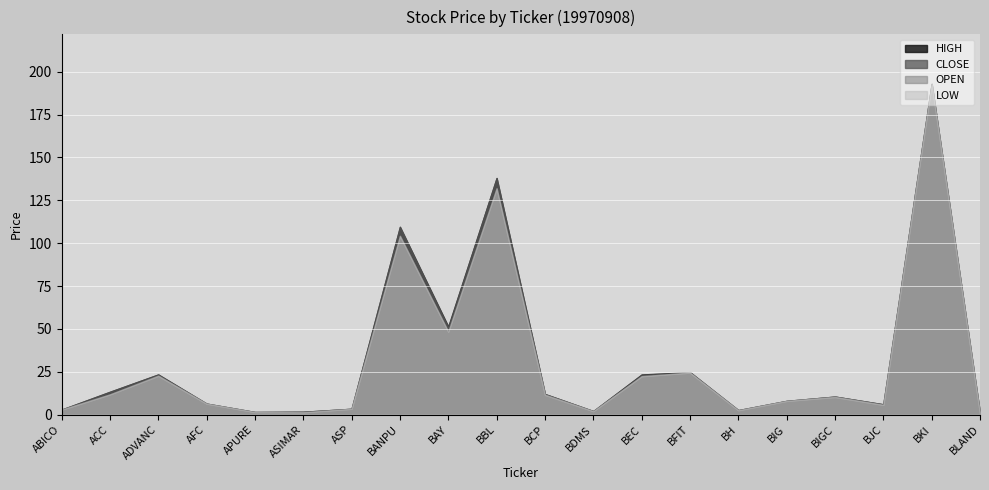

List the labels in order of LOW value, largest first.

BKI, BBL, BANPU, BAY, BFIT, ADVANC, BEC, ACC, BCP, BIGC, BIG, AFC, BJC, ASP, ABICO, BH, BDMS, APURE, ASIMAR, BLAND